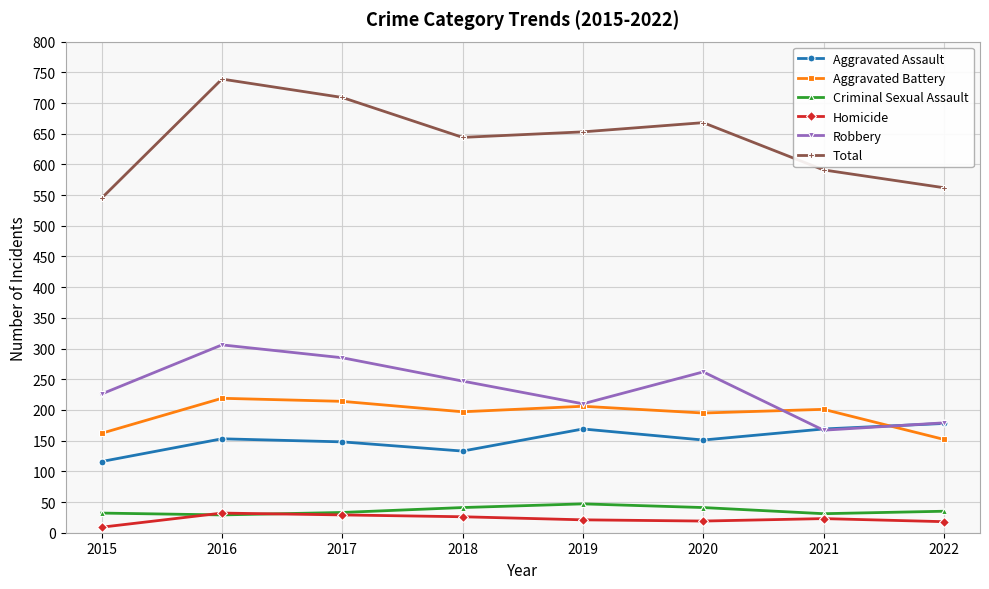

What is the maximum value for Total?

739